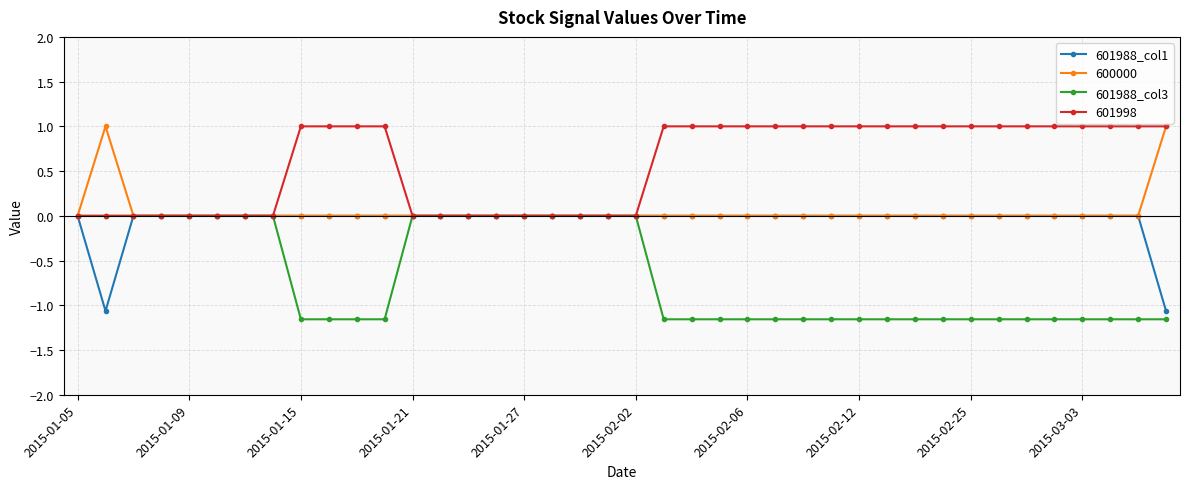

What is the maximum value shown in the chart?

1.0